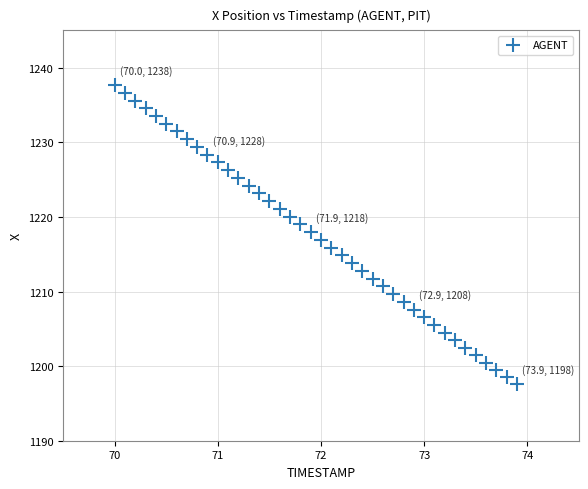

What is the range of X values (max minus min)?

3.9